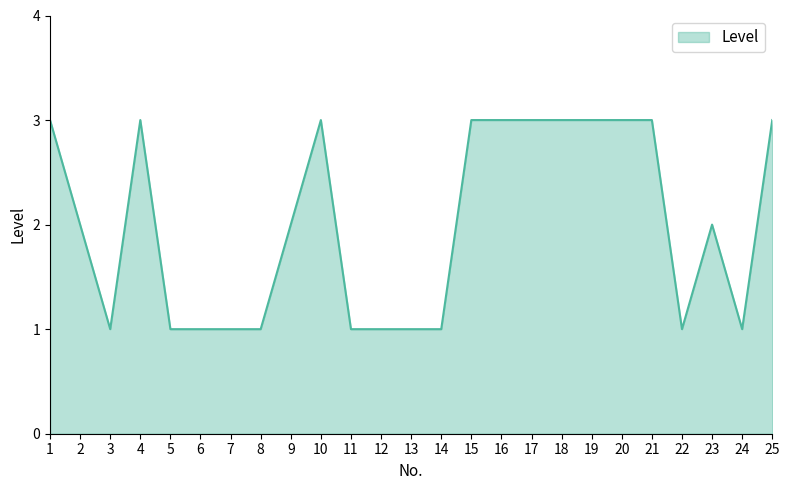

What is the sum of the values at 6 and 2?

3